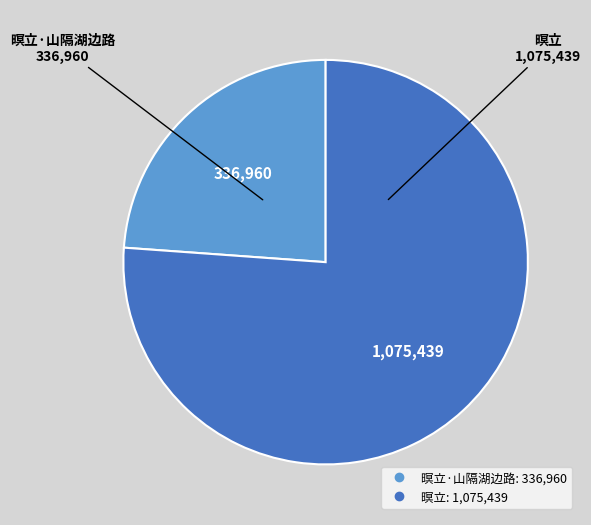

Is there a majority slice in this chart?

Yes